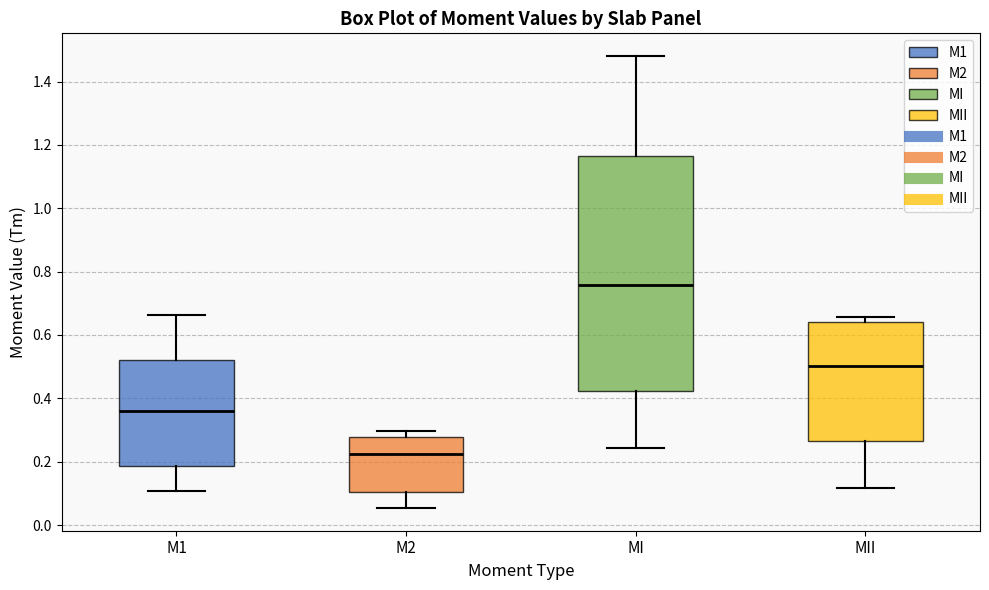

Reading left to right, transcribe this box plot: for each box, give where its median line is, the range the box spans, and where its two whiskers end, as read against the y-axis. The values are not printed on the chart, so give them approximately, as read against the axis.

M1: median 0.36, box 0.18 to 0.52, whiskers 0.10 to 0.66
M2: median 0.22, box 0.10 to 0.28, whiskers 0.06 to 0.30
MI: median 0.76, box 0.42 to 1.16, whiskers 0.24 to 1.48
MII: median 0.50, box 0.26 to 0.64, whiskers 0.12 to 0.66